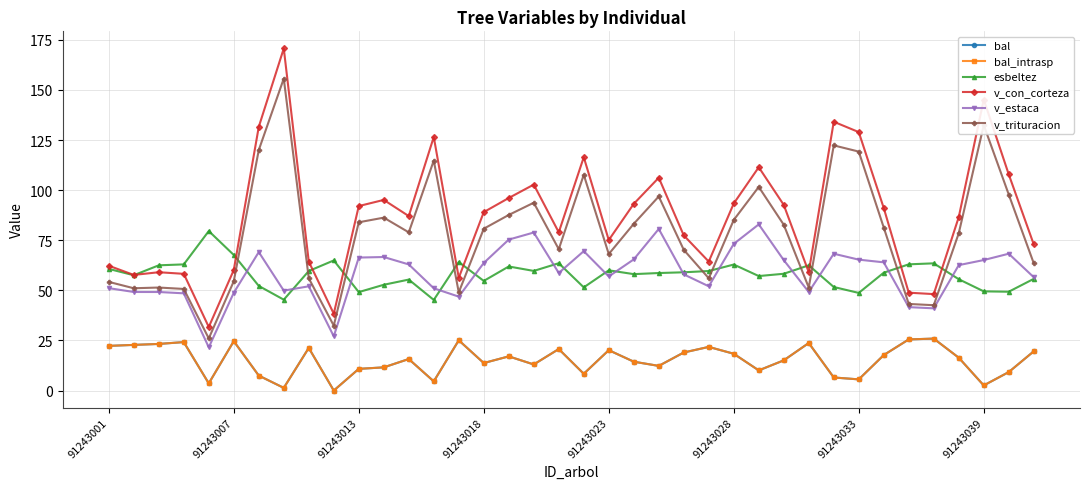

Does the chart have visible grid lines?

Yes